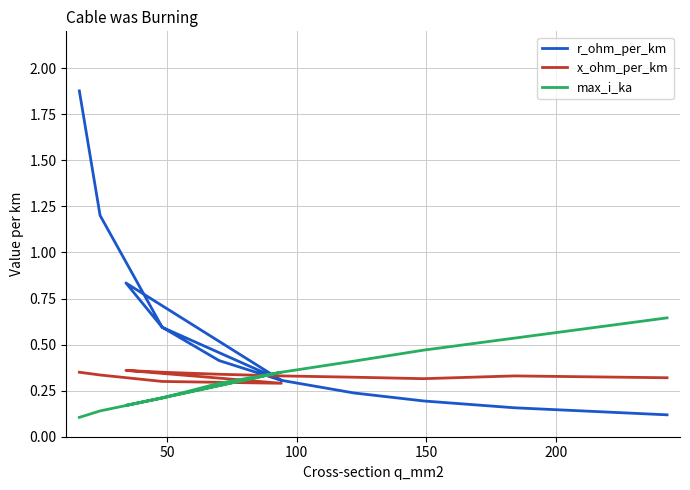

Which series ends up on top after the final intersection of r_ohm_per_km and max_i_ka?

max_i_ka